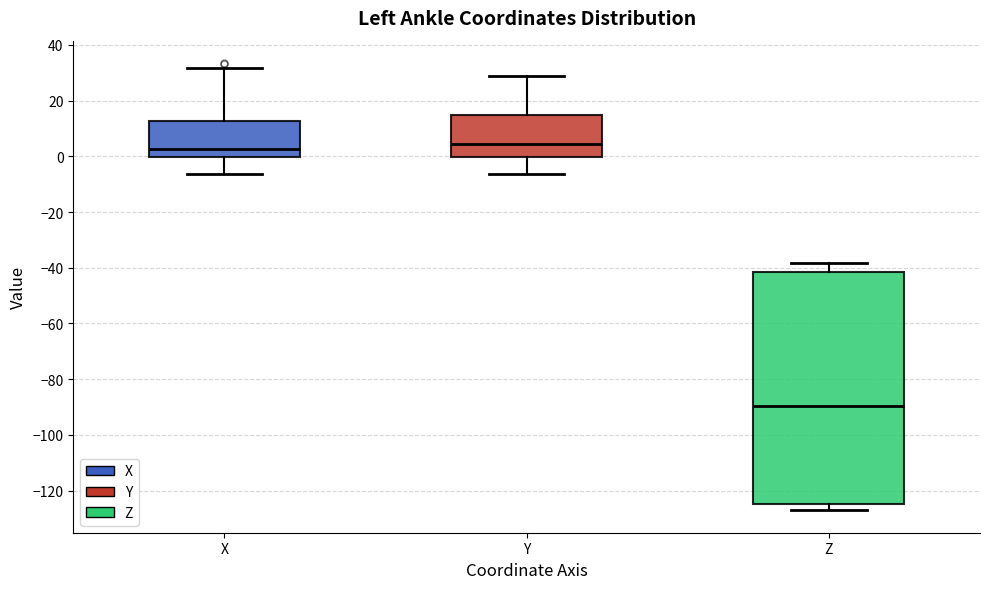

Which box has the lowest median line?

Z